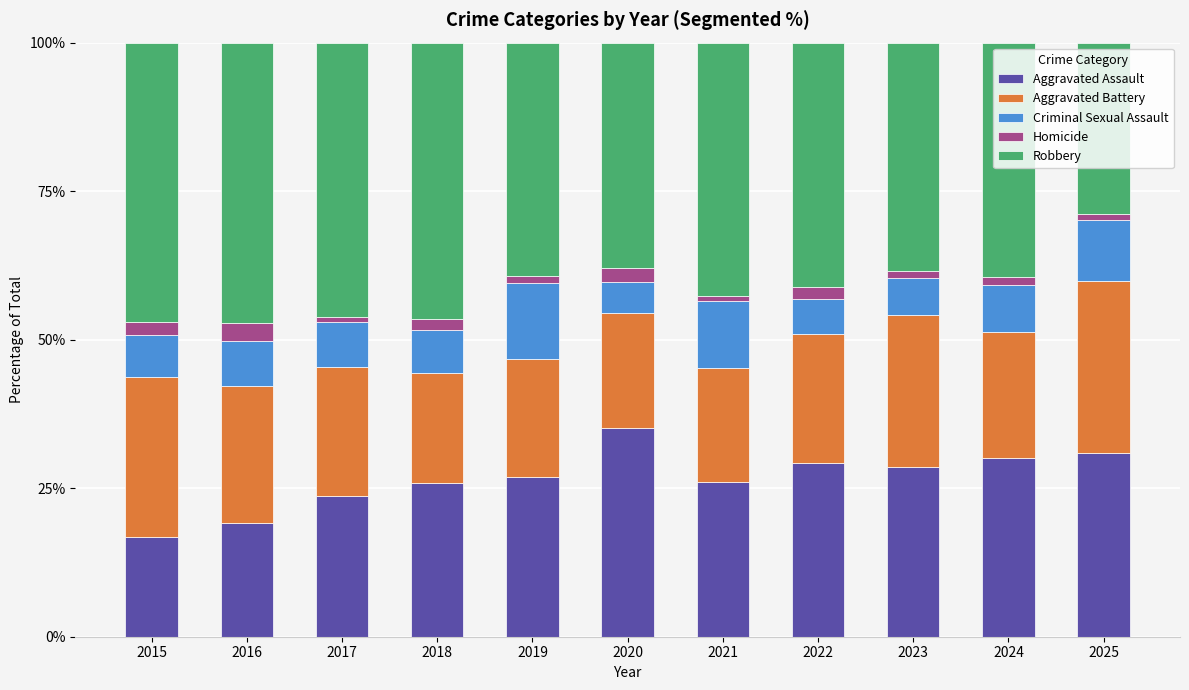

Which category has the highest value in the Aggravated Assault series?

2020